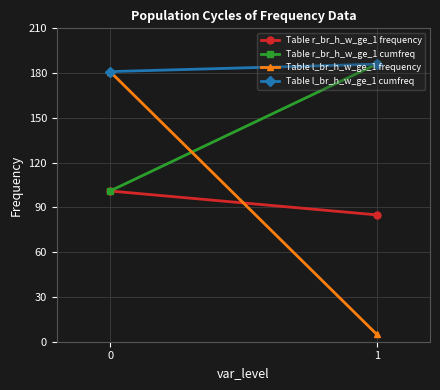

What is the value of the Table r_br_h_w_ge_1 frequency point at the 2nd from the left?

85